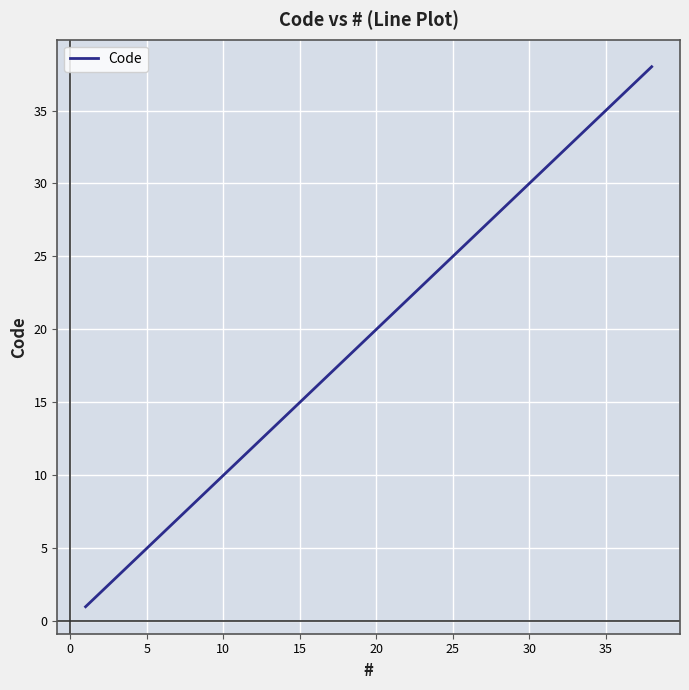

What is the greatest value displayed?

38